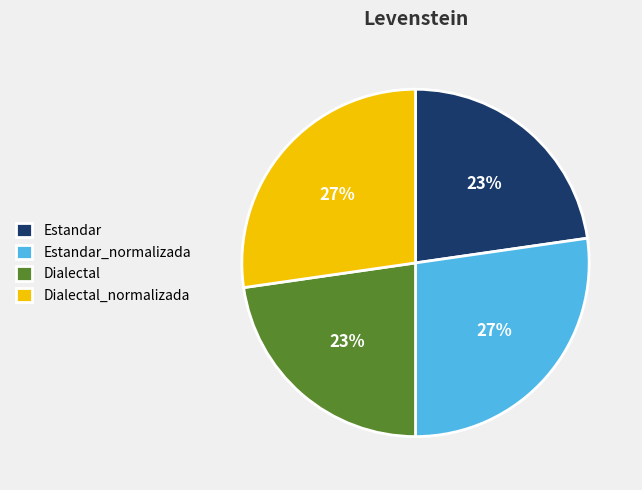

To the nearest percent, what is the average slice percentage?

25%